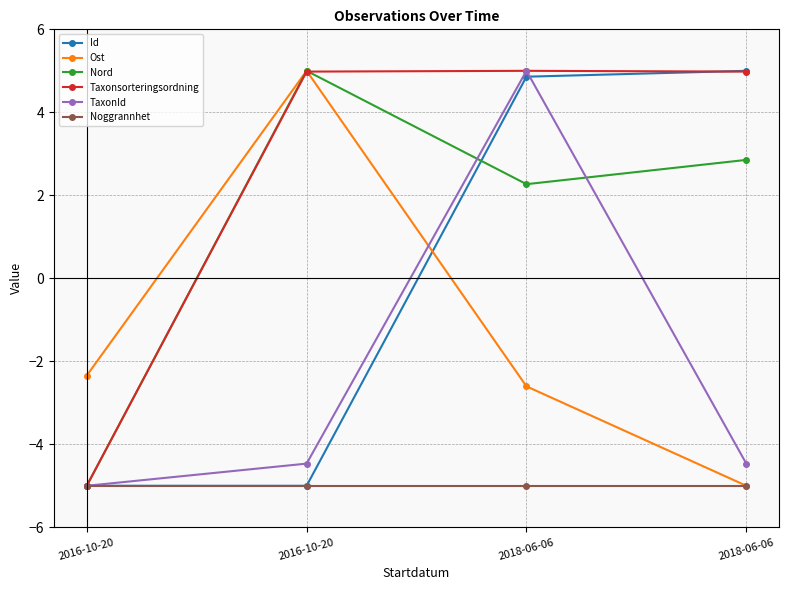

The Id series shows -5.0 at 2016-10-20. True or false?

True